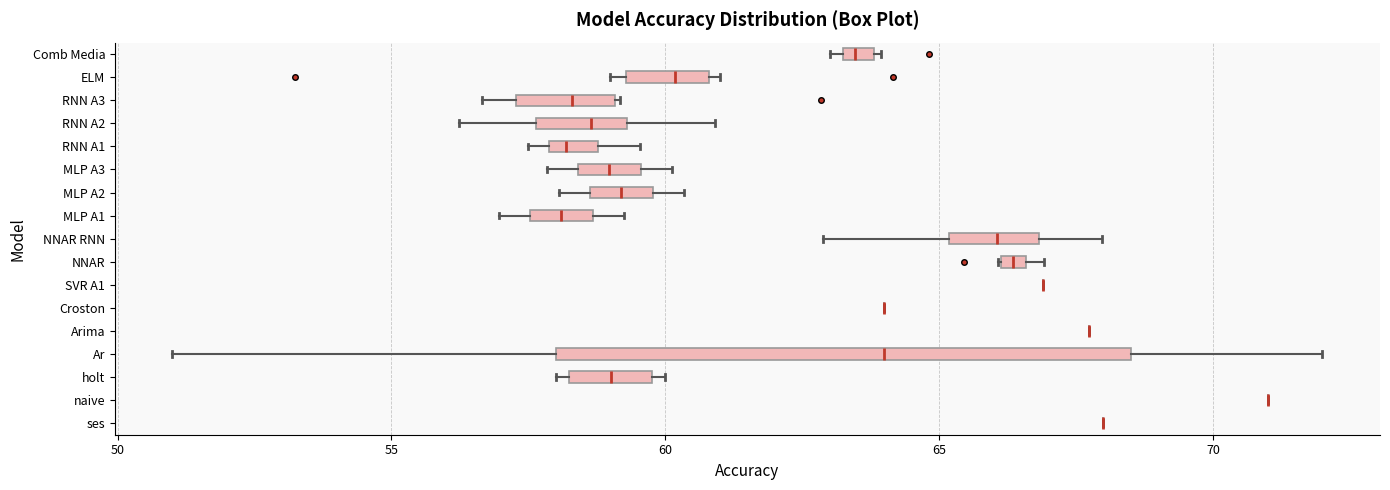

Which box is the widest, from its left edge to its right edge?

Ar